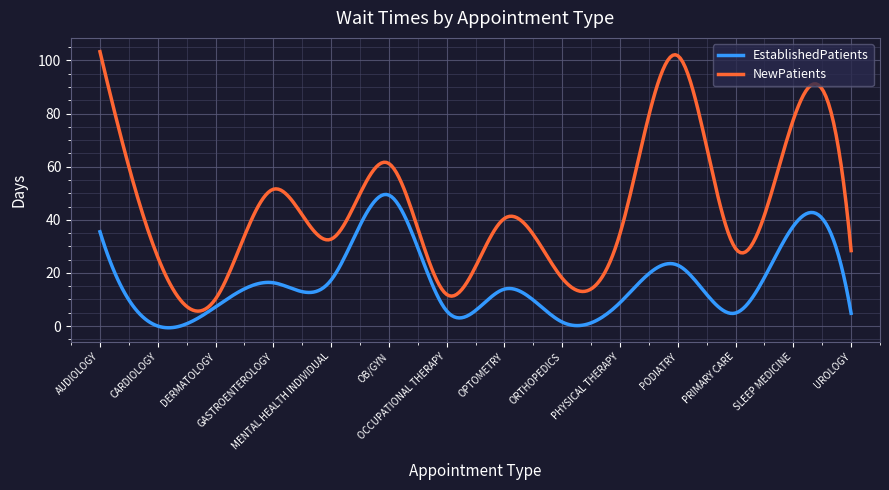

What is the maximum value shown in the chart?

103.3